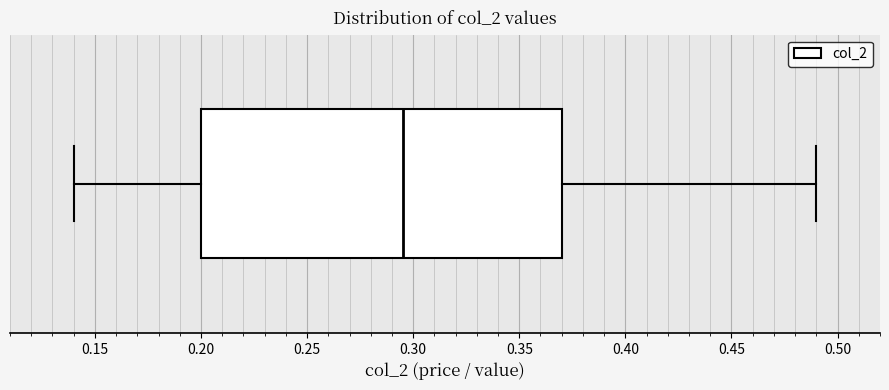

Transcribe this box plot: give where the median line is, the range the box spans, and where the two whiskers end, as read against the x-axis. The values are not printed on the chart, so give them approximately, as read against the axis.

median 0.295, box 0.200 to 0.370, whiskers 0.140 to 0.490